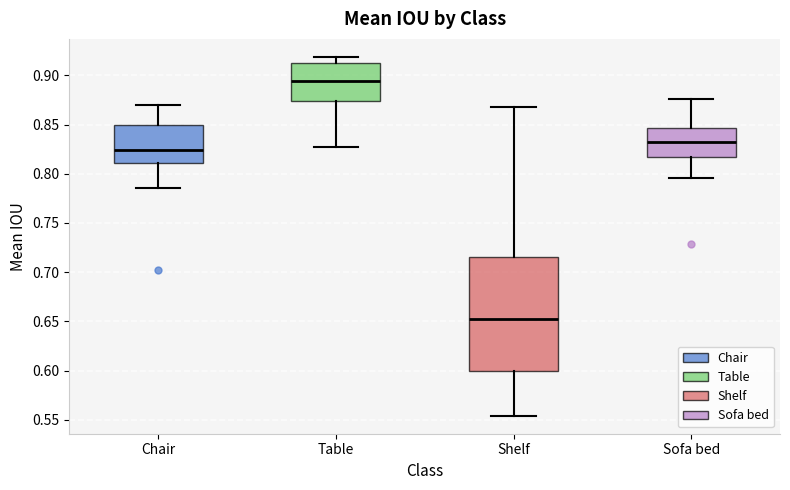

Where does the upper whisker of the box for Shelf end on the y-axis? The values are not printed on the chart, so give them approximately, as read against the axis.

0.870